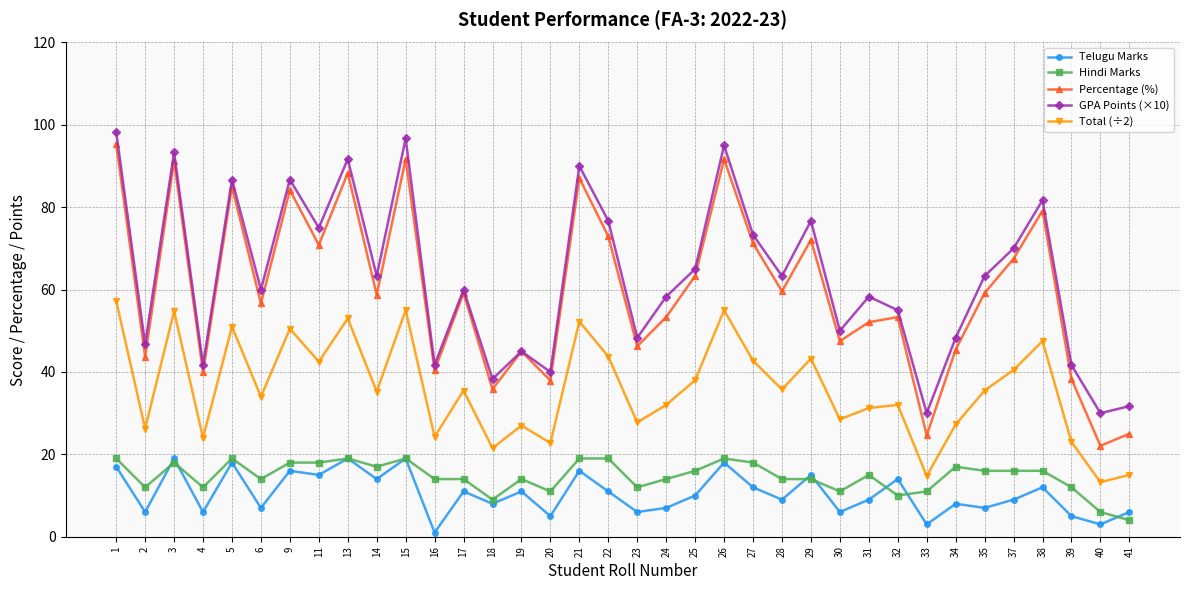

What is the greatest value displayed?

98.3